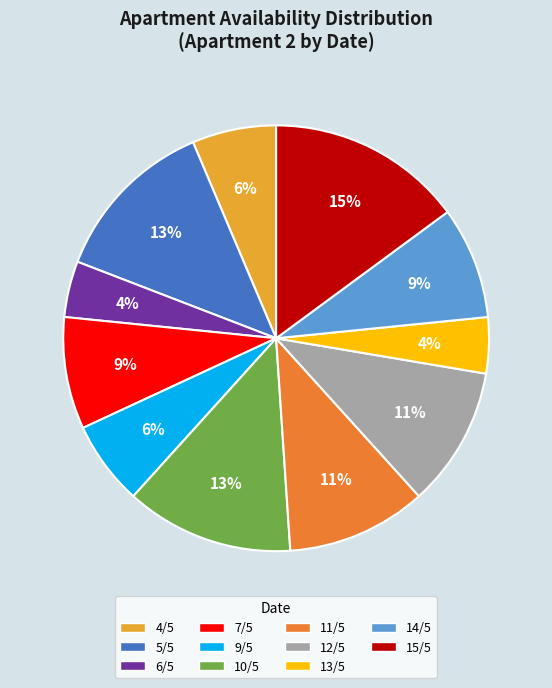

What is the largest slice in the pie chart?

15/5